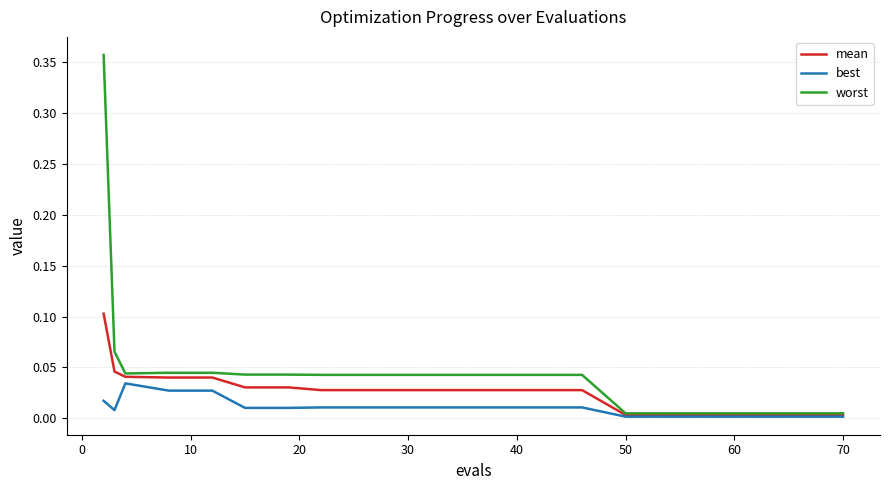

Is this an area chart (filled region under the line)?

No